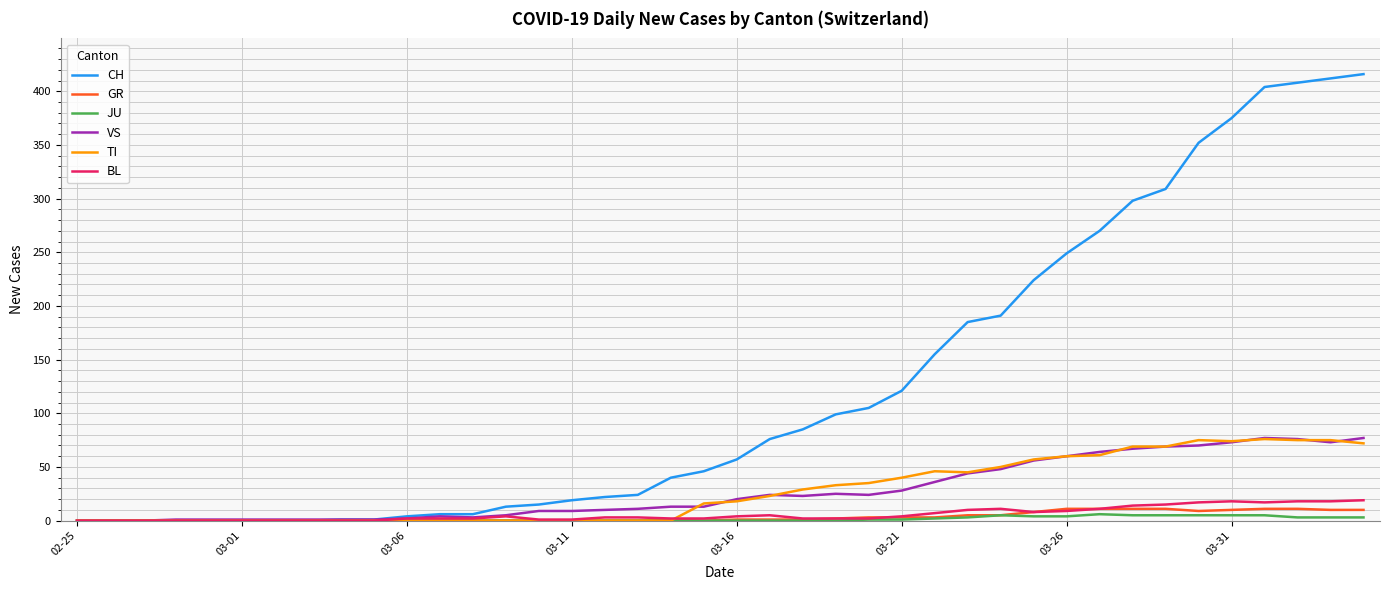

Which series has the largest range (max minus min)?

CH